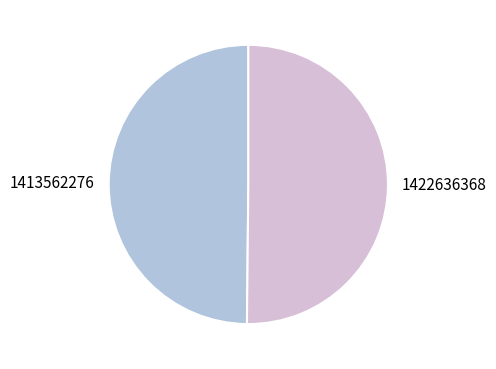

Is the sum of 1422636368 and 1413562276 greater than half?

Yes